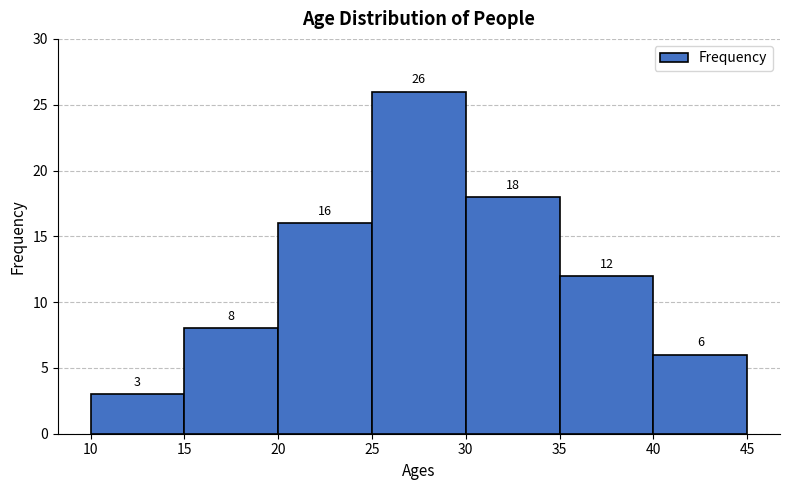

Reading left to right, list every bar in this chart as the range it spans on the x-axis followed by its height.

10 to 15: 3
15 to 20: 8
20 to 25: 16
25 to 30: 26
30 to 35: 18
35 to 40: 12
40 to 45: 6